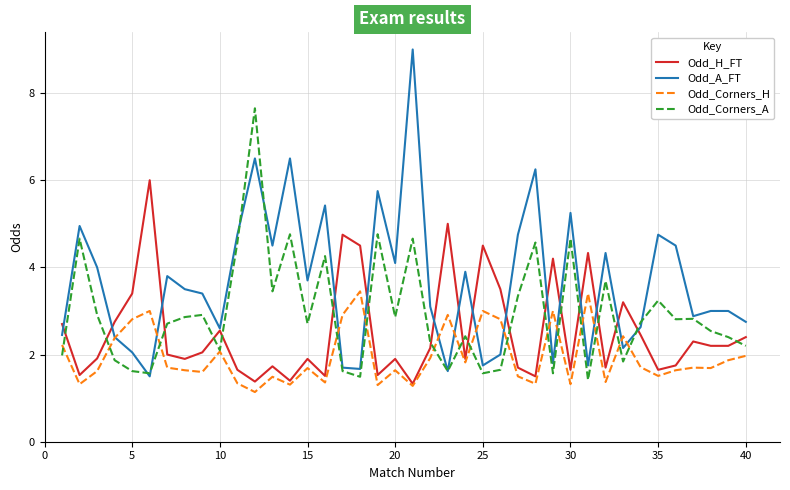

What is the minimum value shown in the chart?

1.1